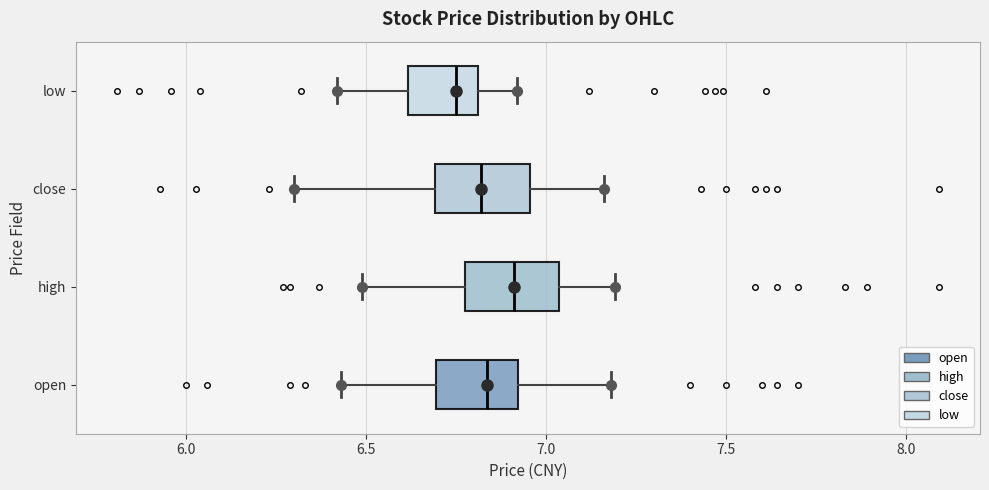

Where is the right edge of the box for open on the x-axis? The values are not printed on the chart, so give them approximately, as read against the axis.

6.90